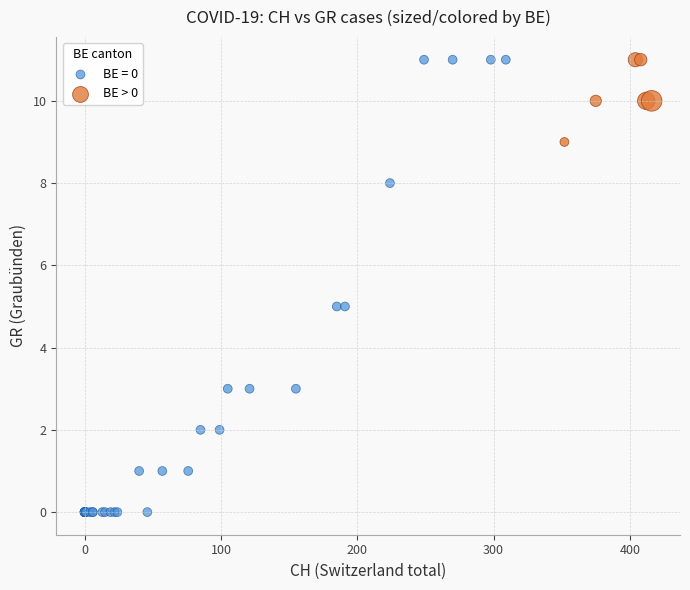

Which series has the largest Y range (max minus min)?

BE = 0